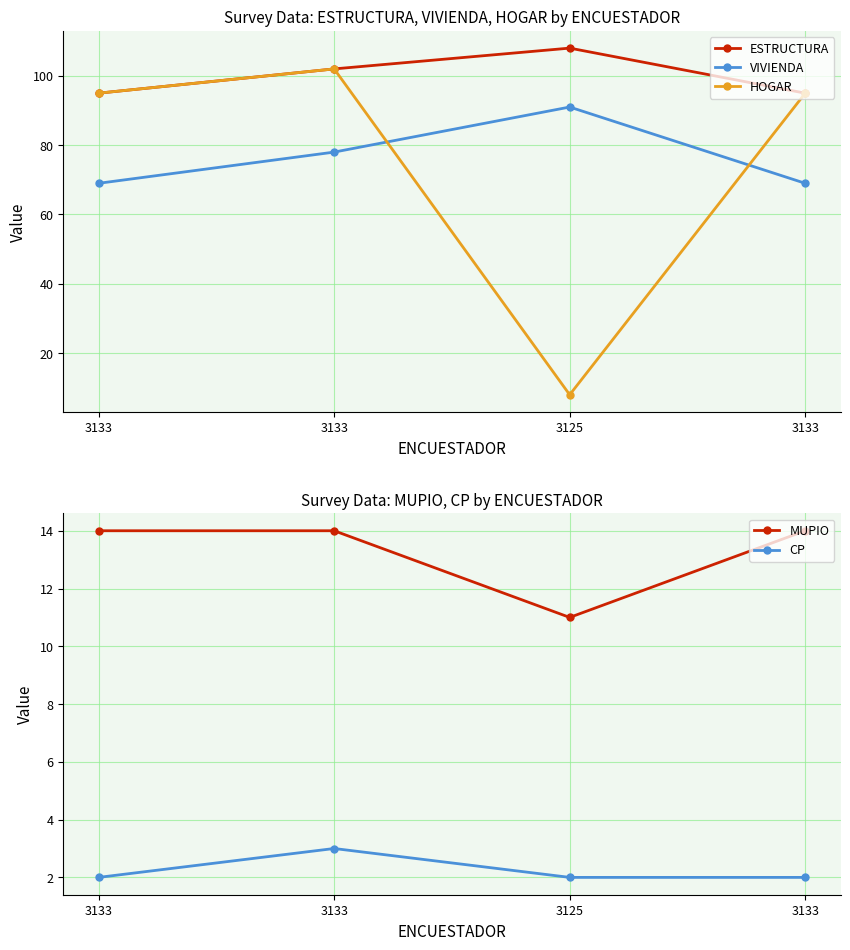

Between 3133 and 3125, which series saw the biggest shift?

HOGAR